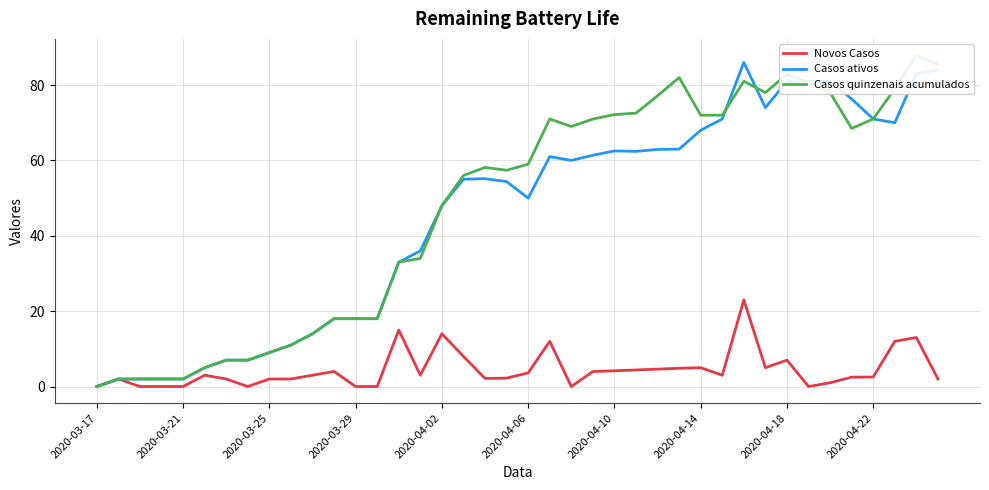

What is the maximum value for Novos Casos?

23.0